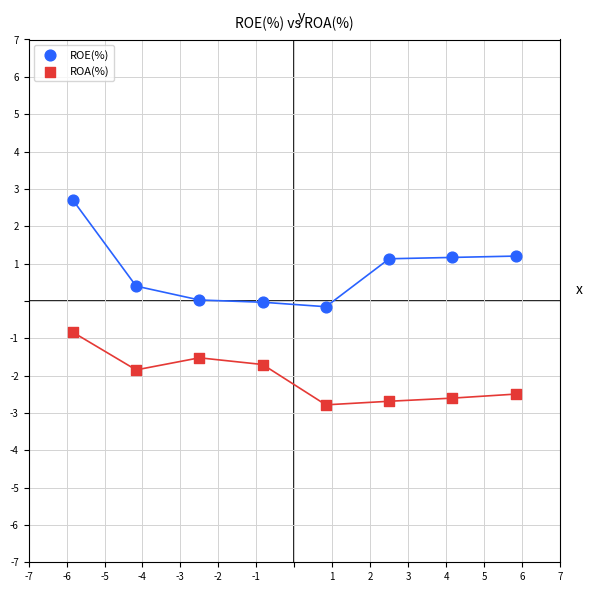

Across all data points, what is the range of X values (max minus min)?

11.7